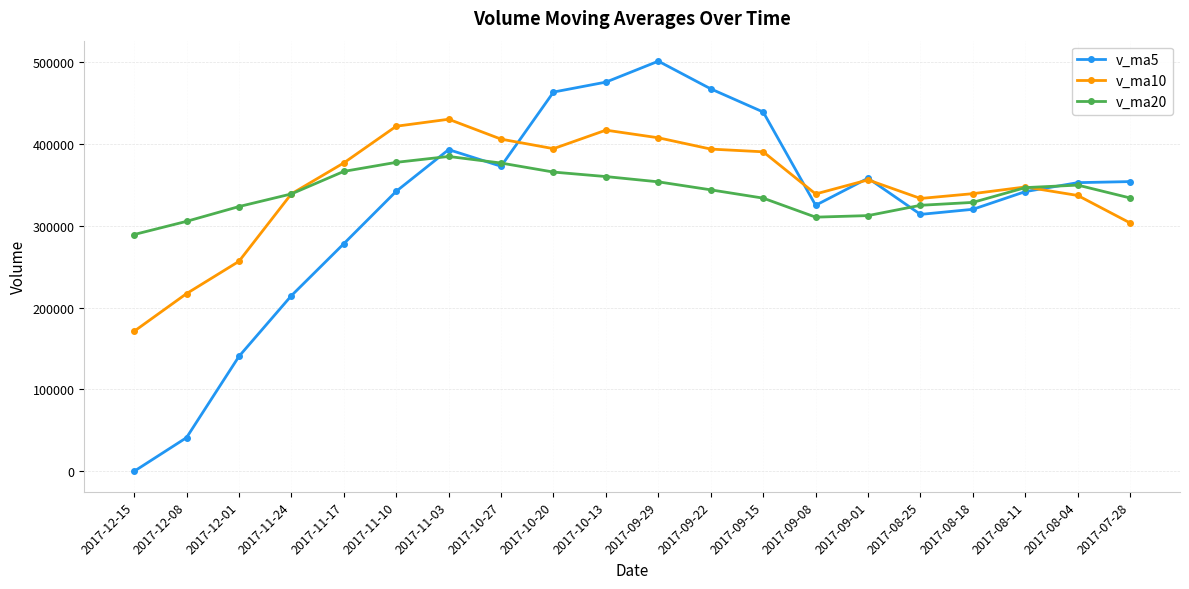

At which category does the chart reach its minimum across all series?

2017-12-15